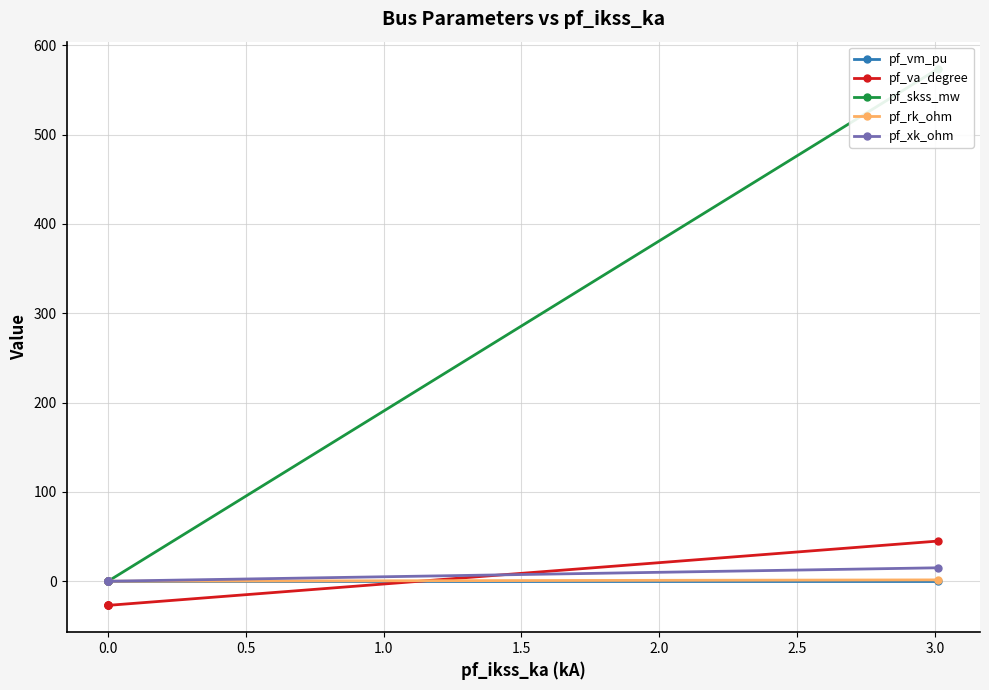

Where do pf_va_degree and pf_xk_ohm first cross each other?

1.0 and 1.5